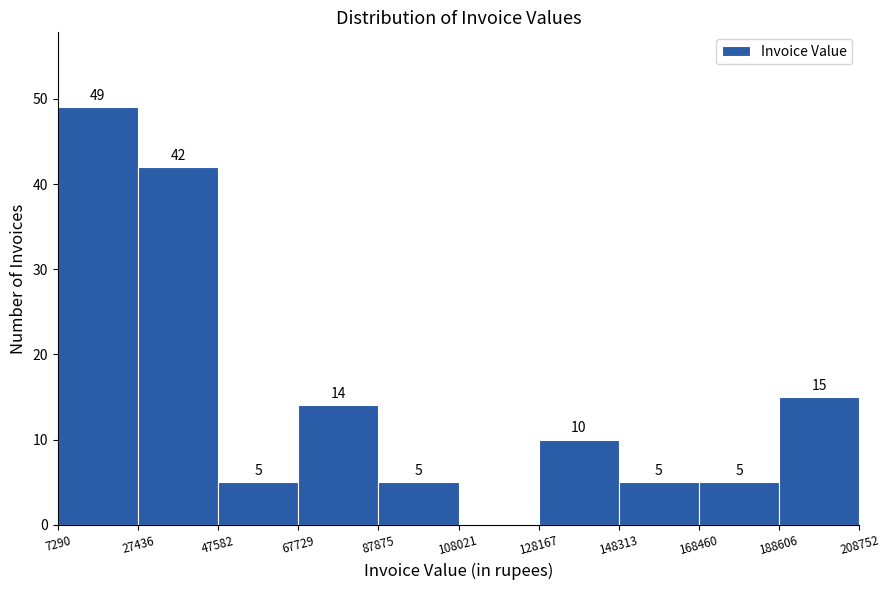

Which range on the x-axis has the tallest bar?

7290 to 27436